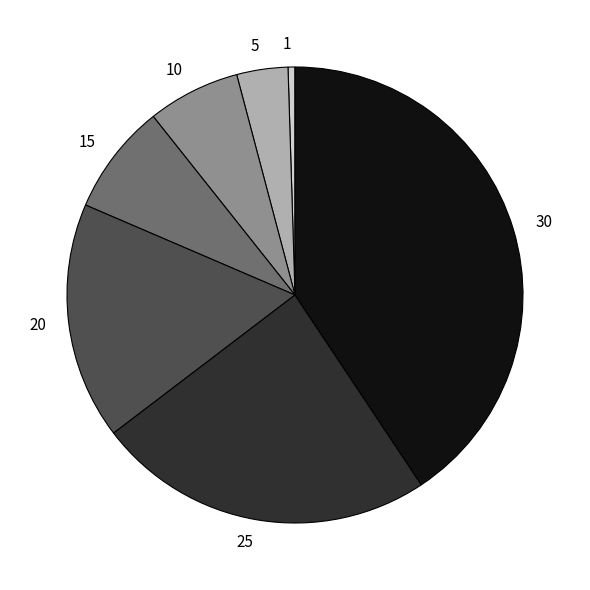

Is it true that 5 is 10% of the pie?

False